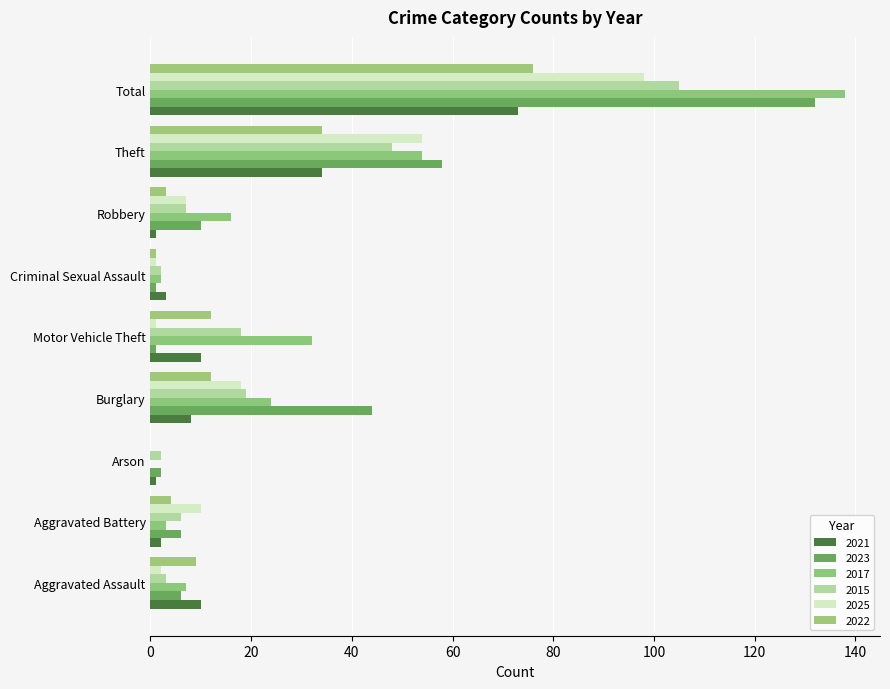

The value of 2022 at Robbery is 3. True or false?

True